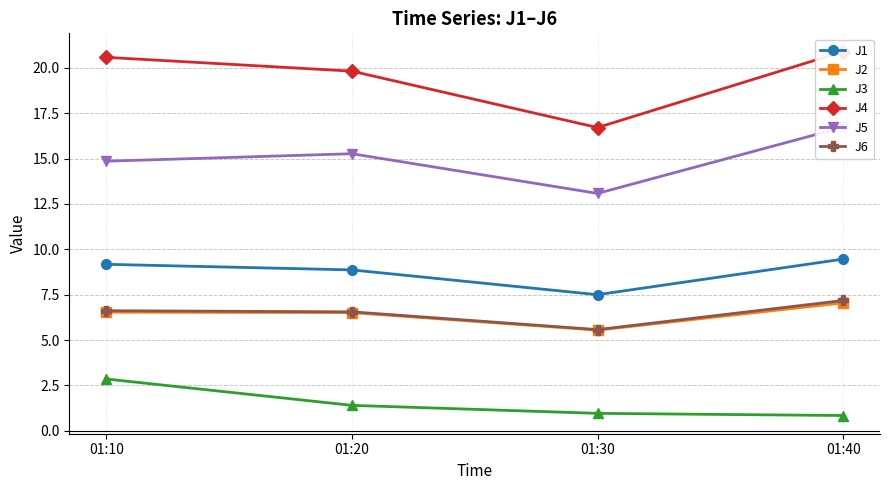

What is the difference between the maximum and minimum values in the J5 series?

3.7